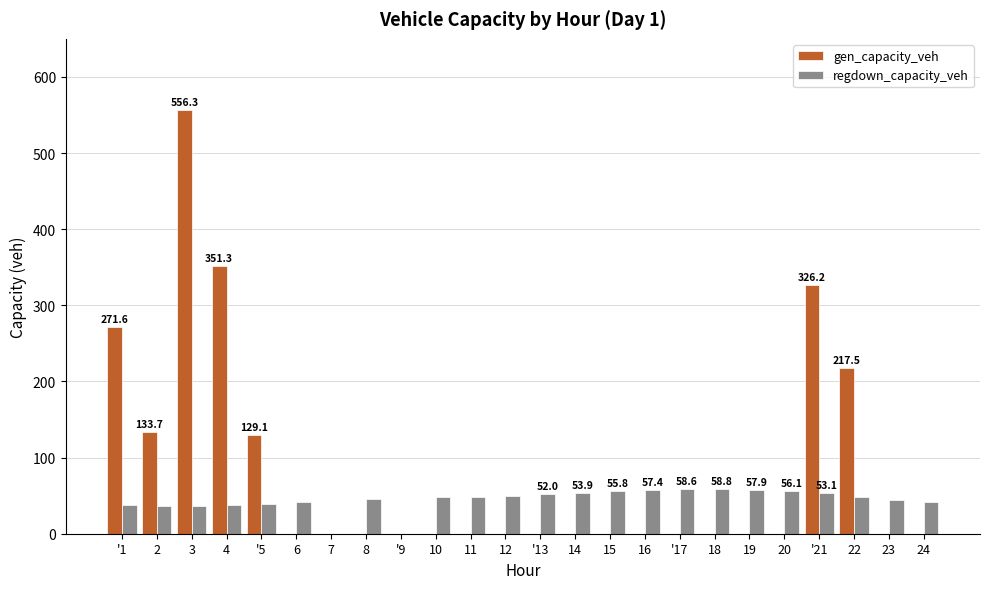

What is the highest value of the regdown_capacity_veh series?

58.8